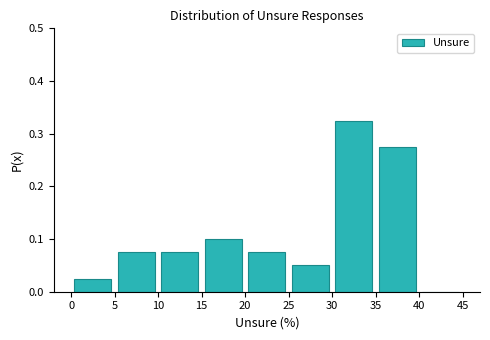

Reading left to right, transcribe this chart: for each bar, give the range it covers on the x-axis and its height. The values are not printed on the chart, so give them approximately, as read against the axis.

0 to 5: 0.03
5 to 10: 0.08
10 to 15: 0.08
15 to 20: 0.10
20 to 25: 0.08
25 to 30: 0.05
30 to 35: 0.33
35 to 40: 0.28
40 to 45: 0